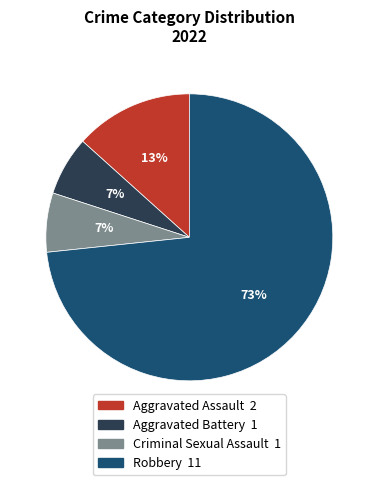

Does Robbery account for over 50% of the chart?

Yes